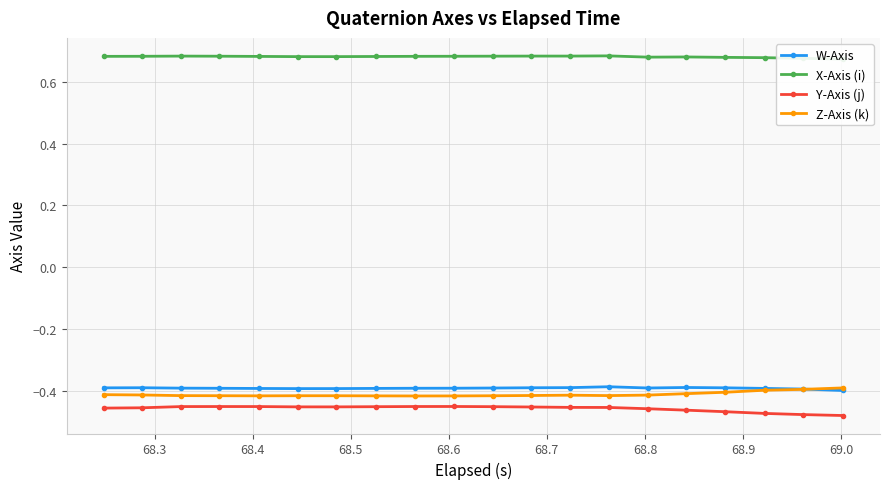

In W-Axis, how many points are higher than both neighbors (excluding endpoints)?

3